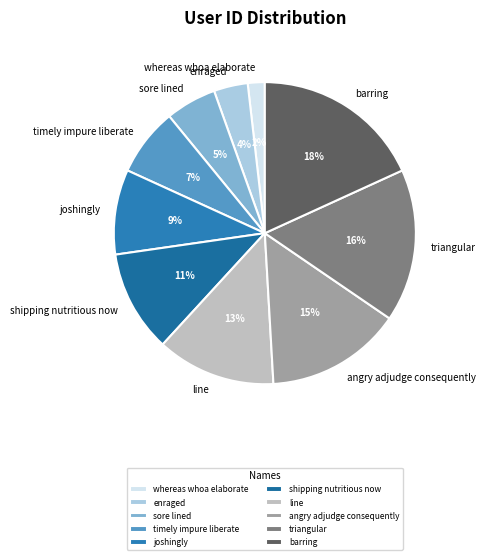

Count the number of slices in the pie.

10